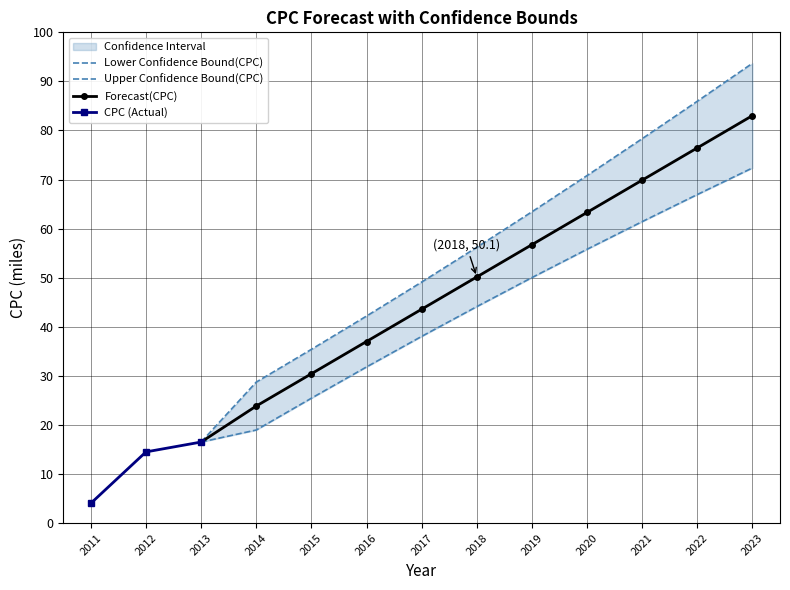

How many values in the Forecast(CPC) series exceed 50?

6